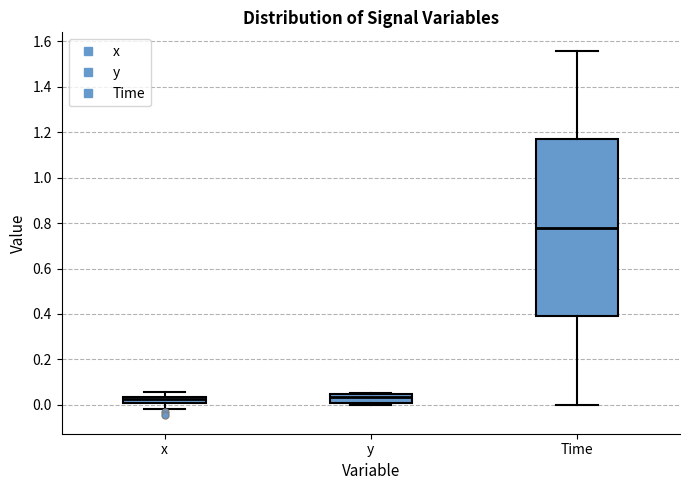

Comparing the boxes themselves (not the whiskers), which one is the tallest?

Time